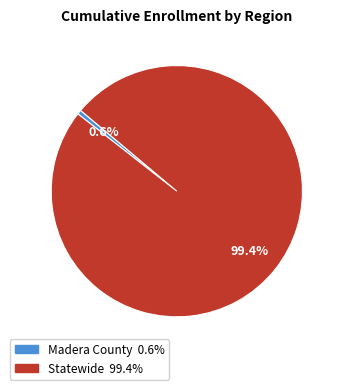

Which slice is the smallest?

Madera County